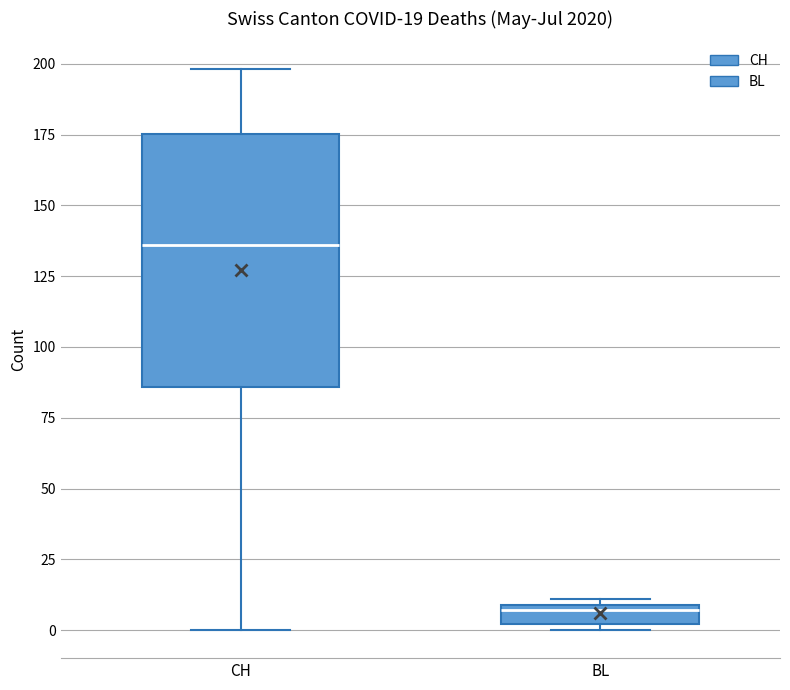

Which box's median line is the highest?

CH